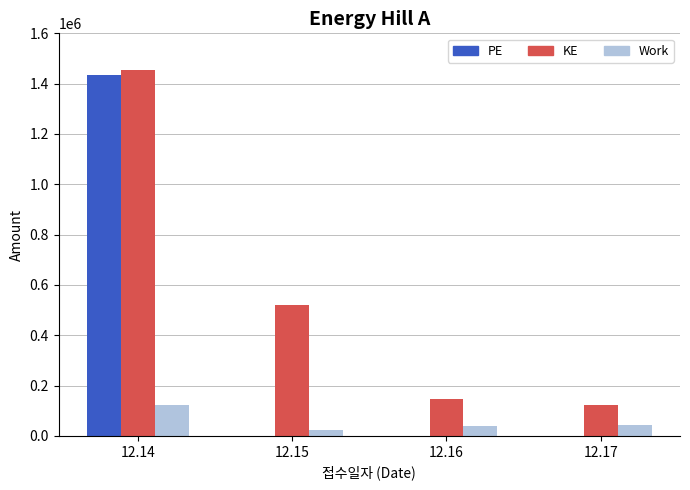

What is the greatest value displayed?

1453235